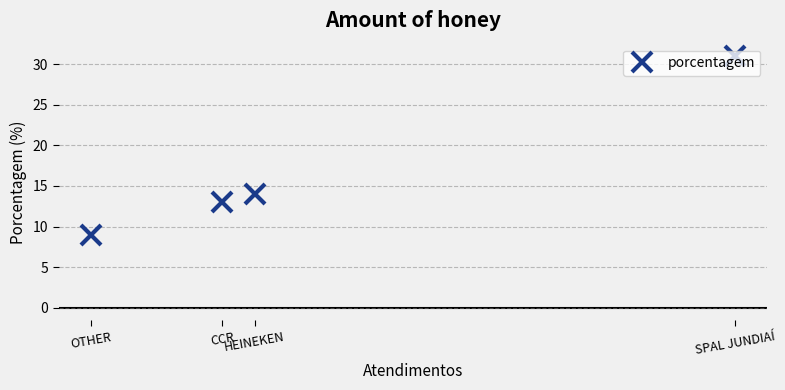

Where does the data first go above 14?

SPAL JUNDIAÍ